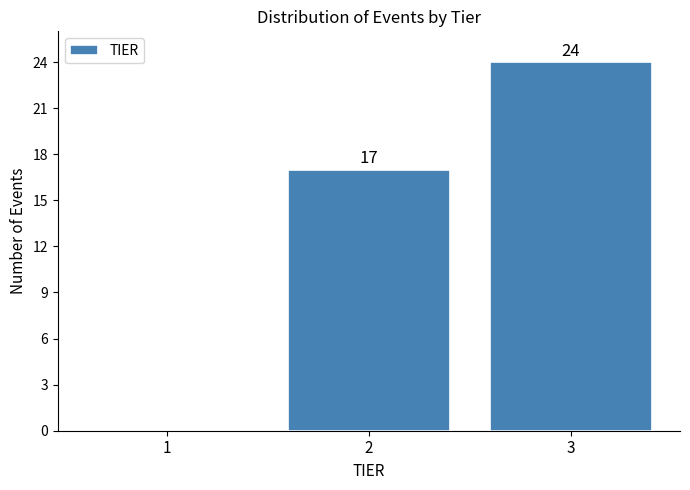

How many values are between 0 and 24?

3